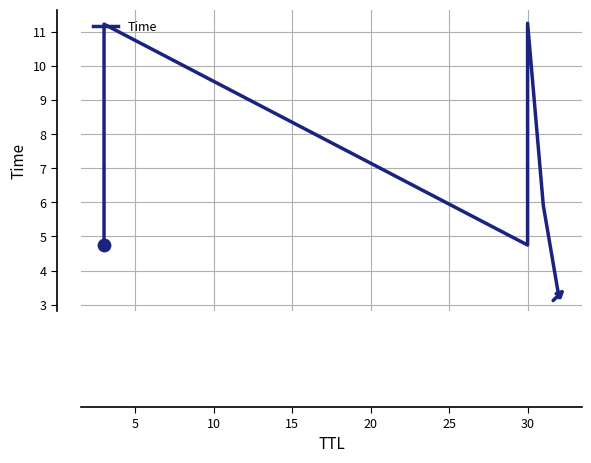

Approximately how many times larger is the value at 10 compared to 20?

0.8